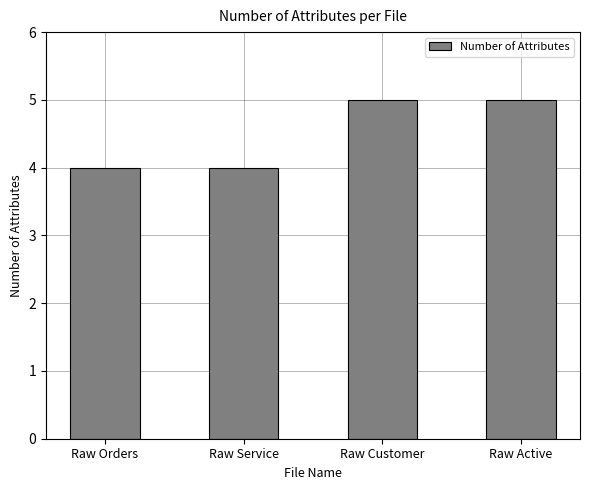

What is the value of the 2nd bar from the left?

4